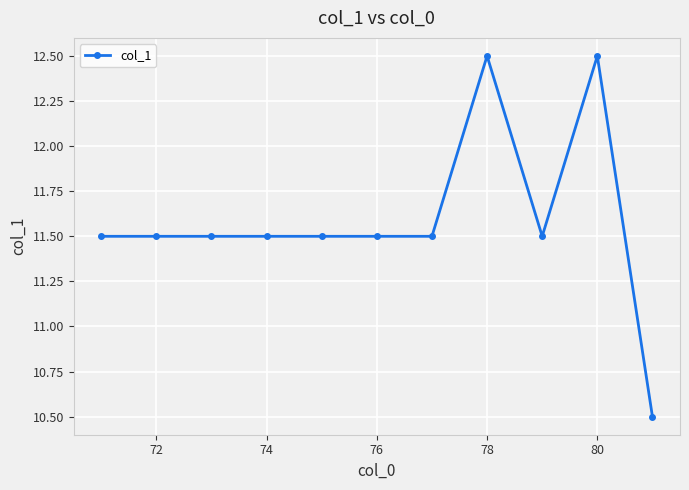

Reading left to right, what are all the values shown in this chart?

11.5	11.5	11.5	11.5	11.5	11.5	11.5	12.5	11.5	12.5	10.5